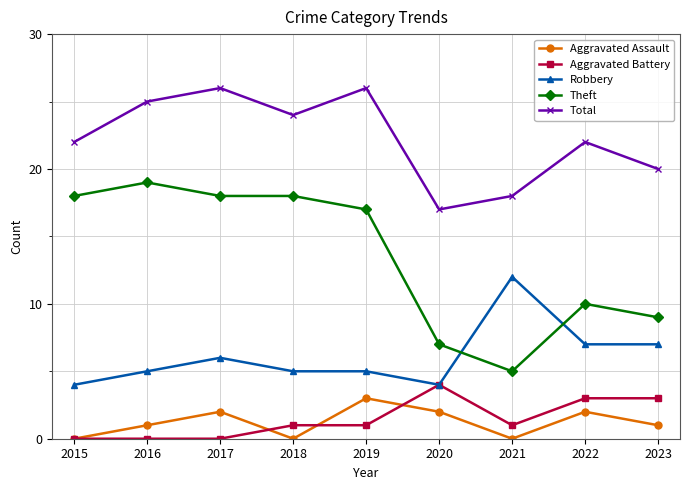

At which category does Aggravated Assault reach its first local peak?

2017